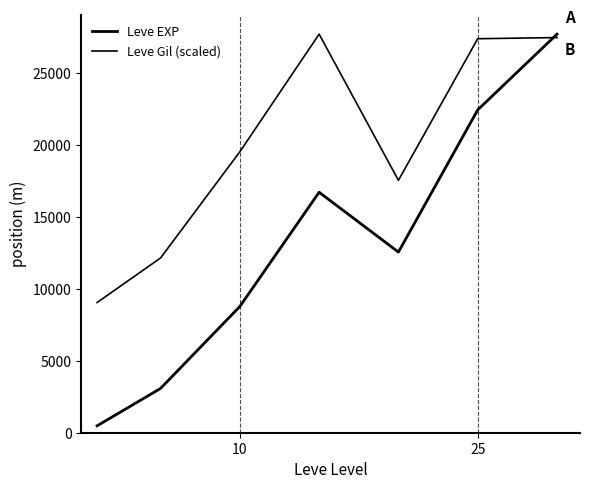

Which series has the largest range (max minus min)?

Leve EXP